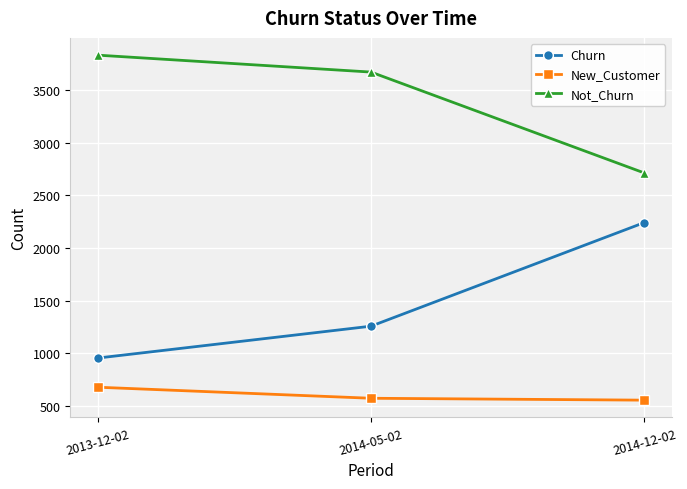

What is the label of the 3rd point from the right?

2013-12-02